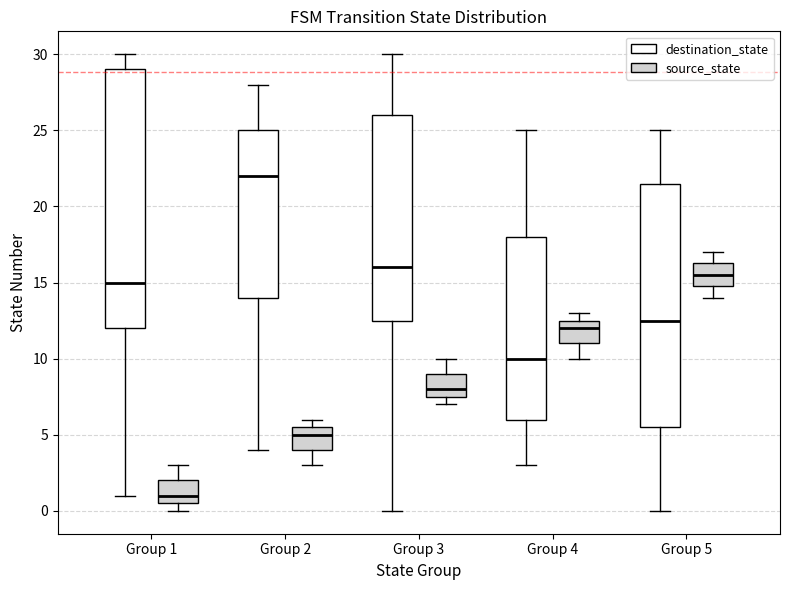

Which box is the tallest, from its lower edge to its upper edge?

Group 1 (destination_state)